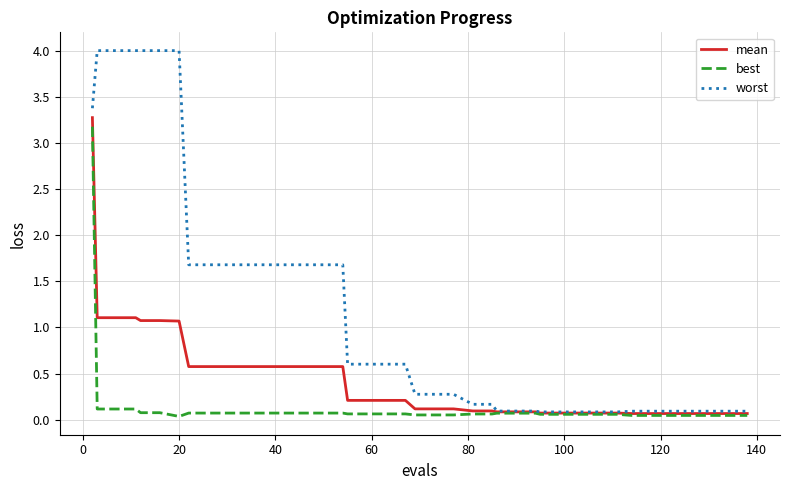

Which series has the largest range (max minus min)?

worst